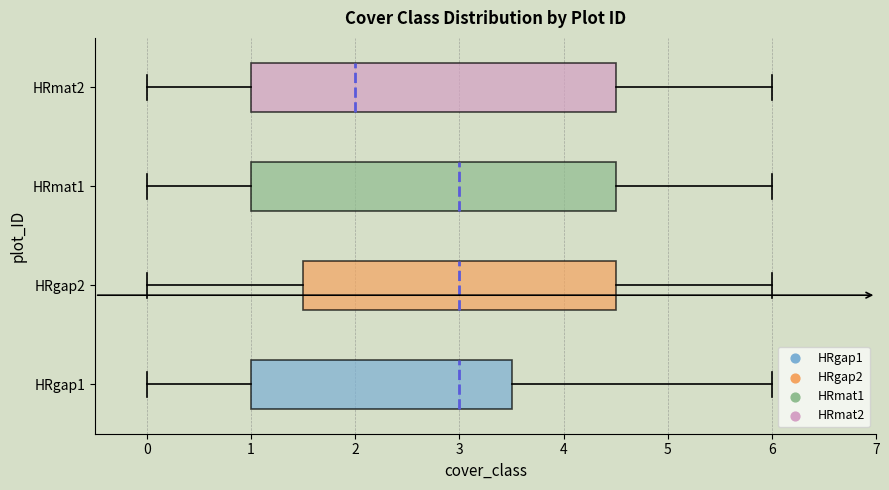

Which box's median line is the furthest to the left?

HRmat2